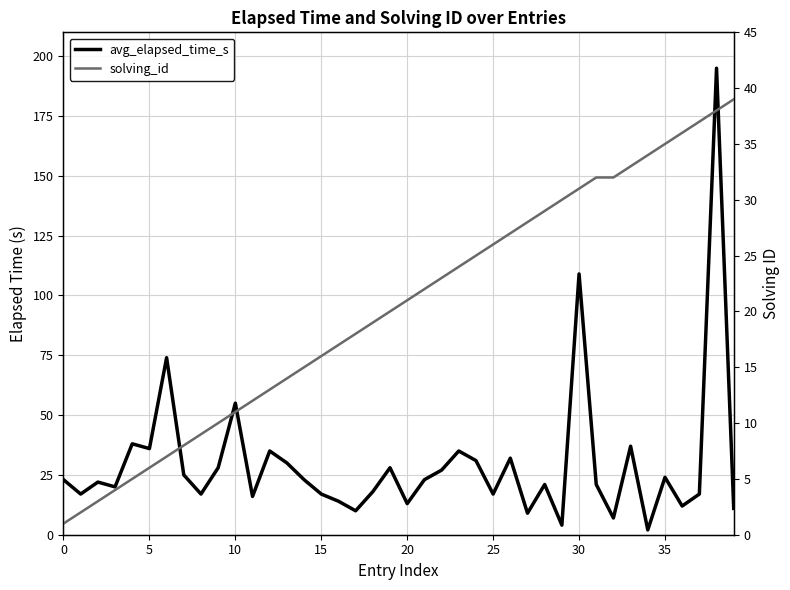

What is the approximate value of avg_elapsed_time_s at 19, to the nearest 50?

50